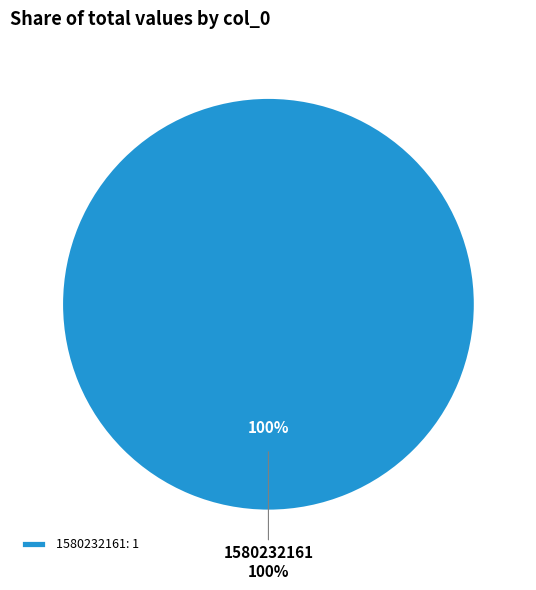

Is there any slice that represents more than half of the pie?

Yes